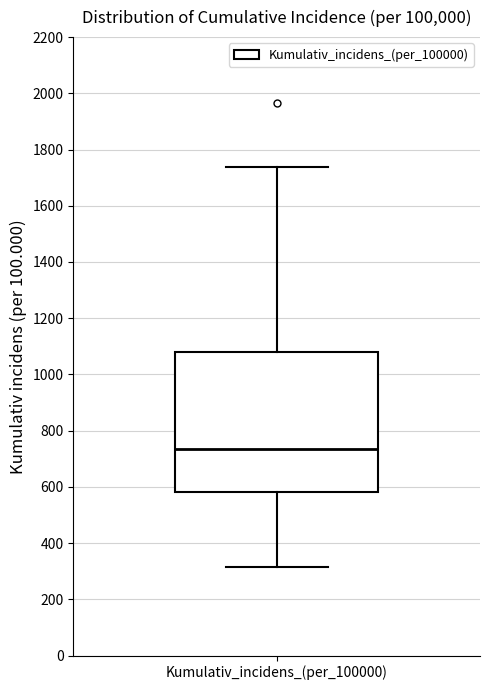

Where does the upper whisker of the box for Kumulativ_incidens_(per_100000) end on the y-axis? The values are not printed on the chart, so give them approximately, as read against the axis.

1740